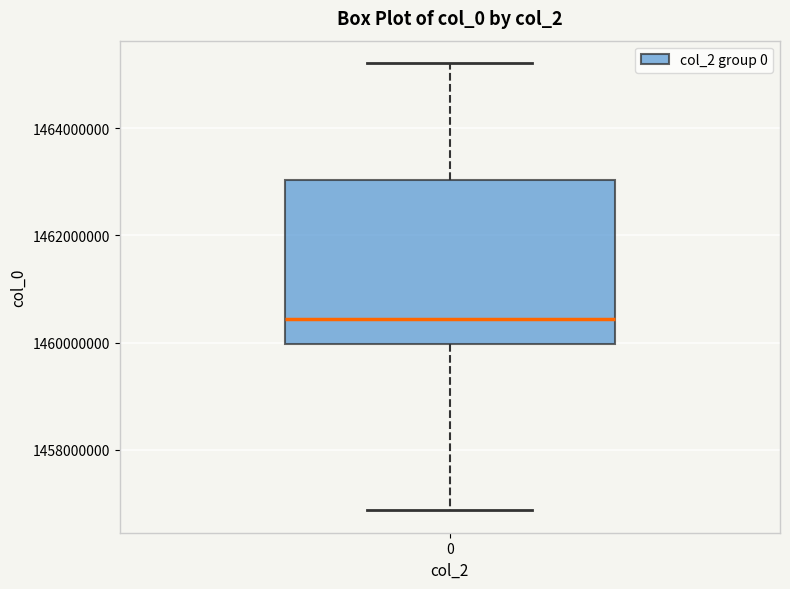

Read this box plot against the y-axis: the position of the median line, the range covered by the box, and the ends of both whiskers. The values are not printed on the chart, so give them approximately, as read against the axis.

median 1460400000, box 1460000000 to 1463000000, whiskers 1456800000 to 1465200000